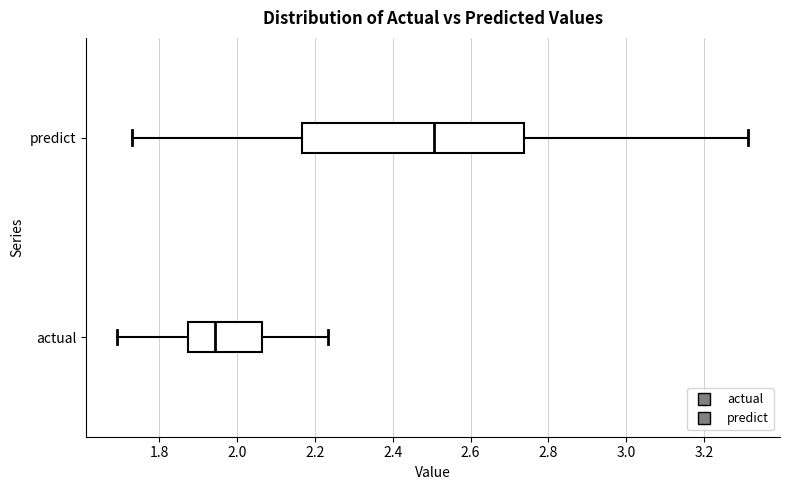

Where does the median line of the box for actual sit on the x-axis? The values are not printed on the chart, so give them approximately, as read against the axis.

1.94